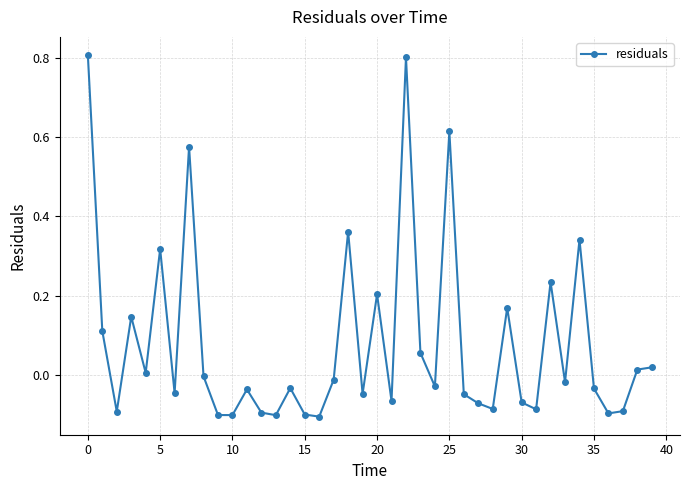

True or false: the data has more than 2 interior local peaks.

True